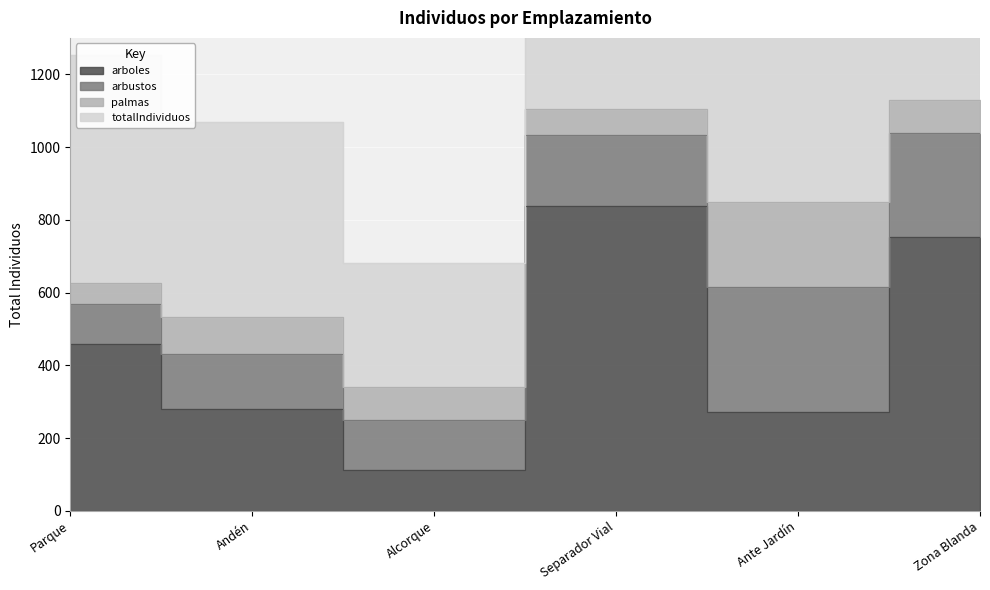

True or false: arboles has a value of 459 at Parque.

True